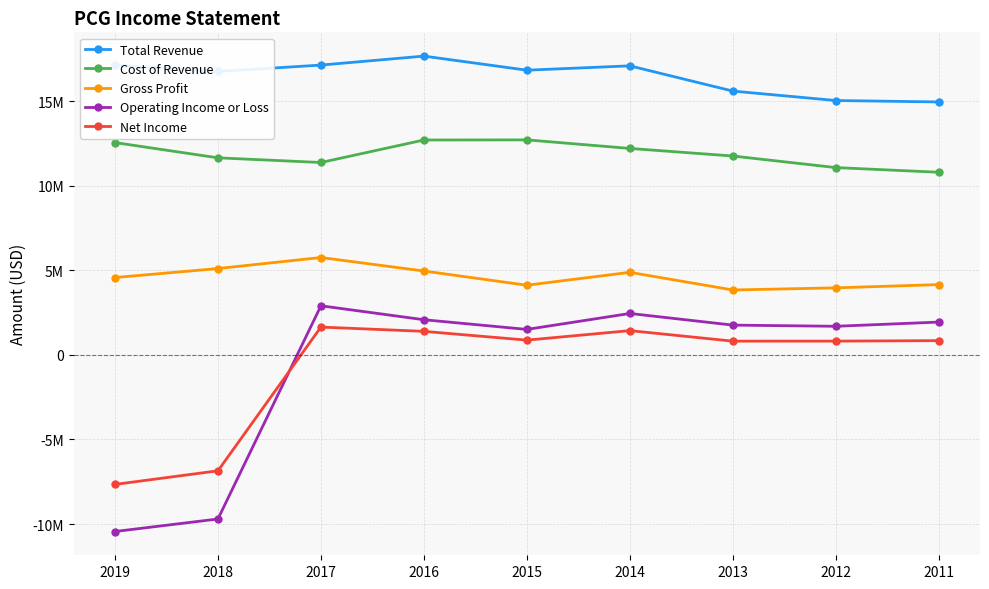

List the labels in order of Cost of Revenue value, largest first.

2015, 2016, 2019, 2014, 2013, 2018, 2017, 2012, 2011